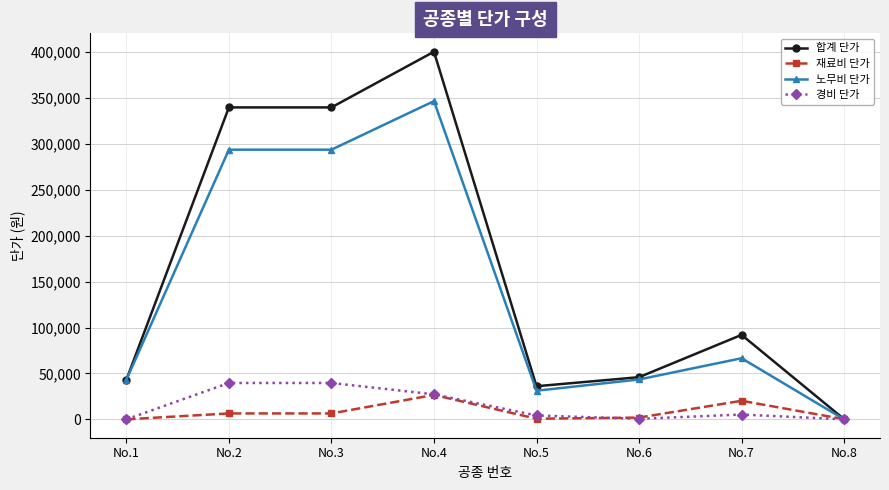

Is the value of 노무비 단가 at No.3 greater than the value of 합계 단가 at No.5?

Yes